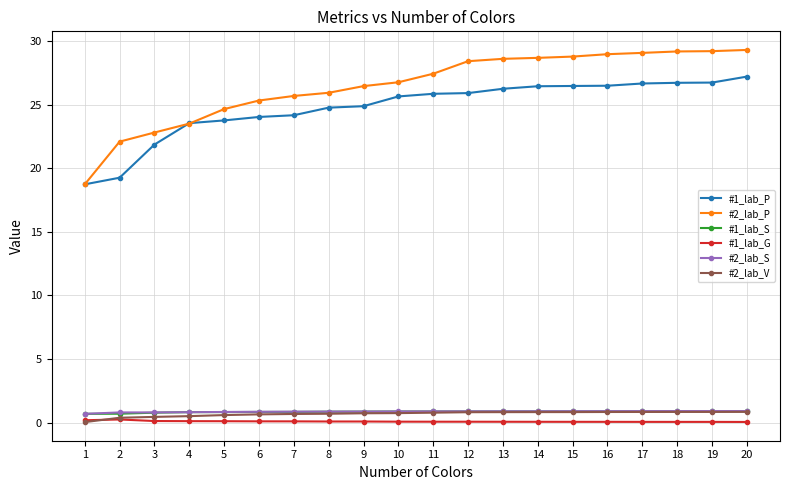

What is the value of the #1_lab_G point at the 19th from the left?

0.1